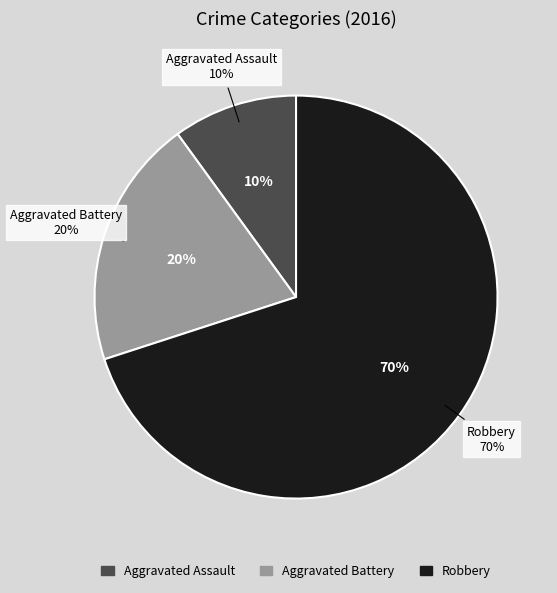

How many segments does this pie chart have?

3